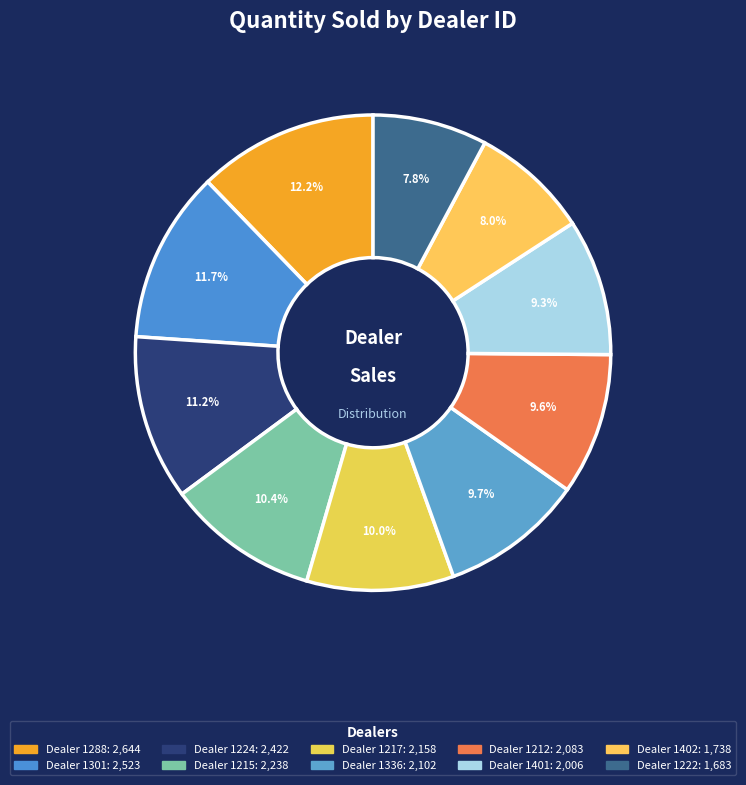

How many slices are in this pie chart?

10